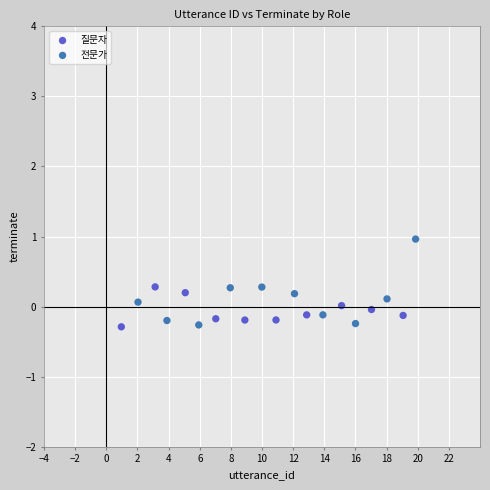

Which series has the widest spread of Y values?

전문가